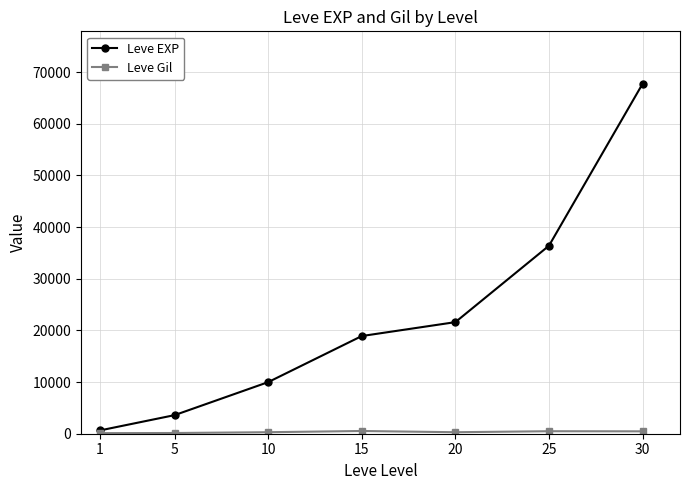

What is the greatest value displayed?

67730